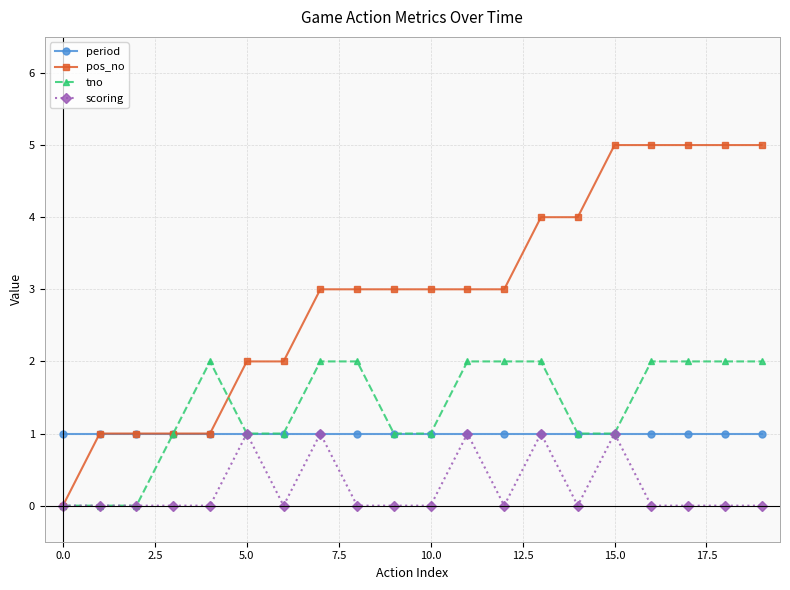

Which series has the largest total across all categories?

pos_no